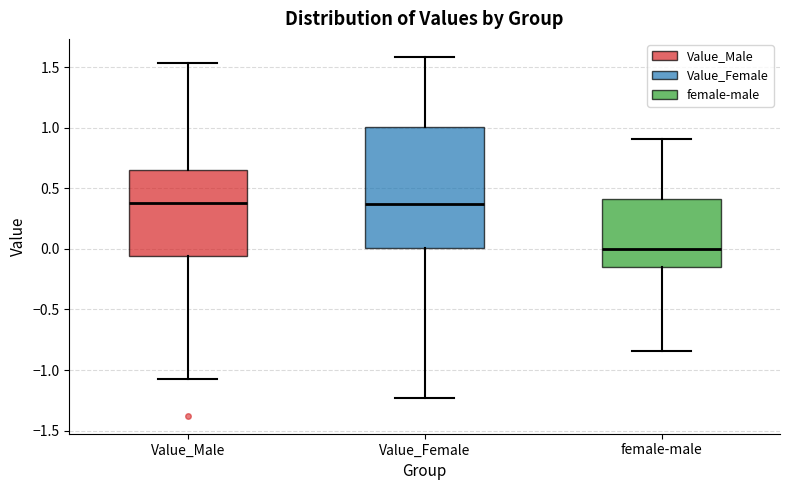

Reading left to right, transcribe this box plot: for each box, give where its median line is, the range the box spans, and where its two whiskers end, as read against the y-axis. The values are not printed on the chart, so give them approximately, as read against the axis.

Value_Male: median 0.40, box -0.05 to 0.65, whiskers -1.05 to 1.55
Value_Female: median 0.35, box 0.00 to 1.00, whiskers -1.25 to 1.60
female-male: median 0.00, box -0.15 to 0.40, whiskers -0.85 to 0.90